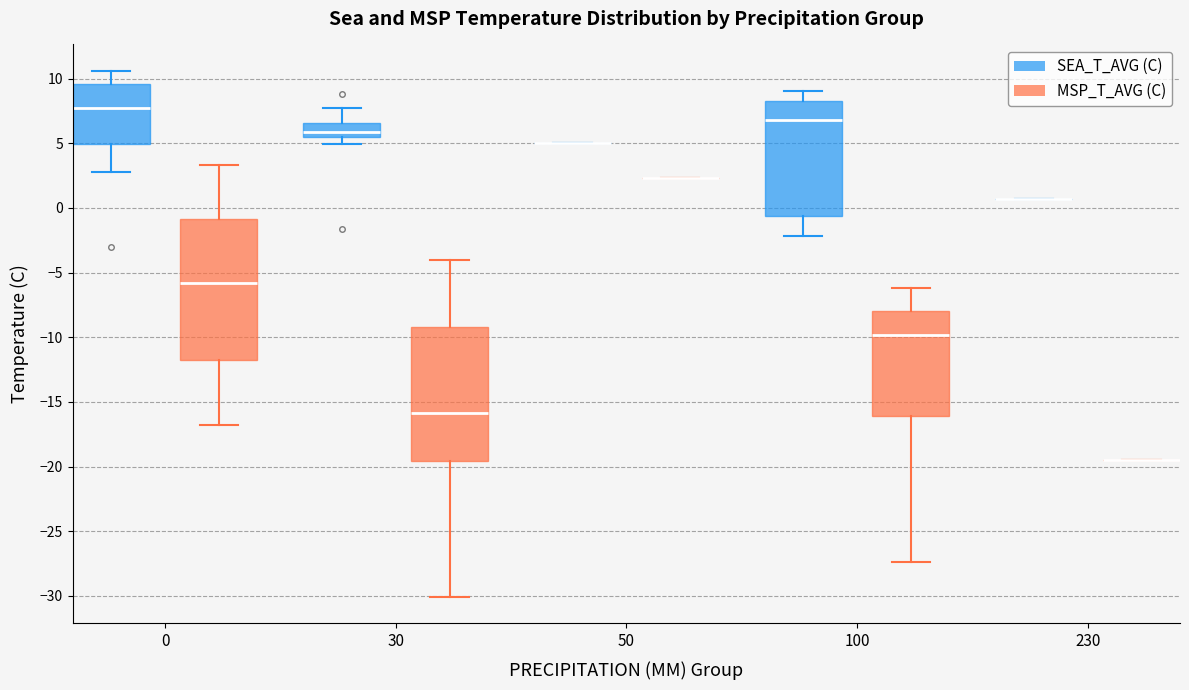

Comparing the boxes themselves (not the whiskers), which one is the tallest?

0 (MSP_T_AVG (C))